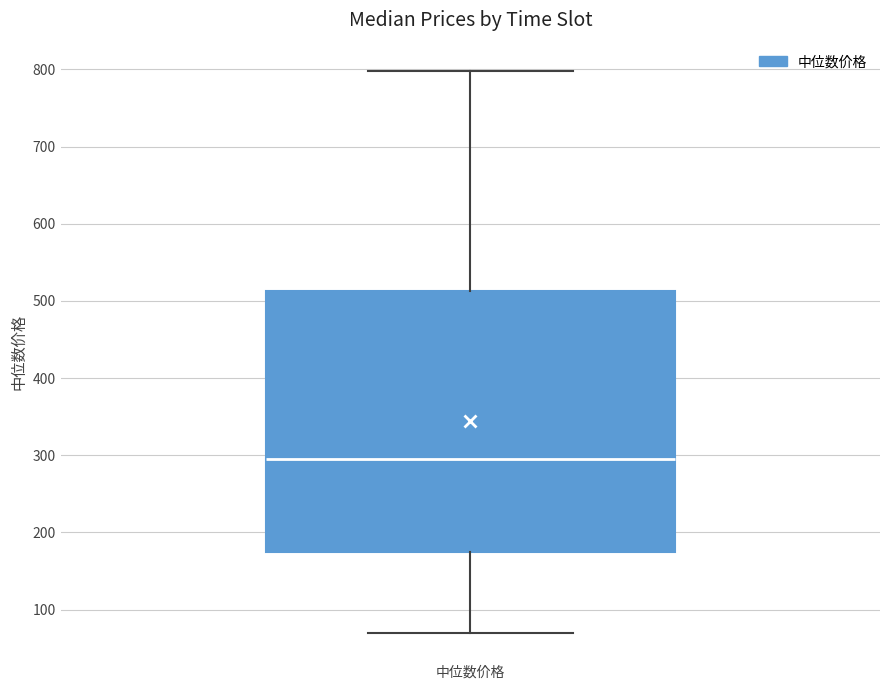

Where is the lower edge of the box for 中位数价格 on the y-axis? The values are not printed on the chart, so give them approximately, as read against the axis.

170